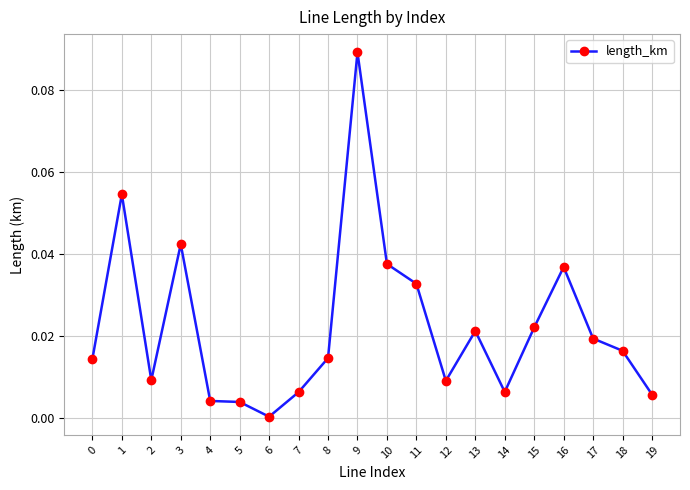

Which label corresponds to the largest value in the chart?

9